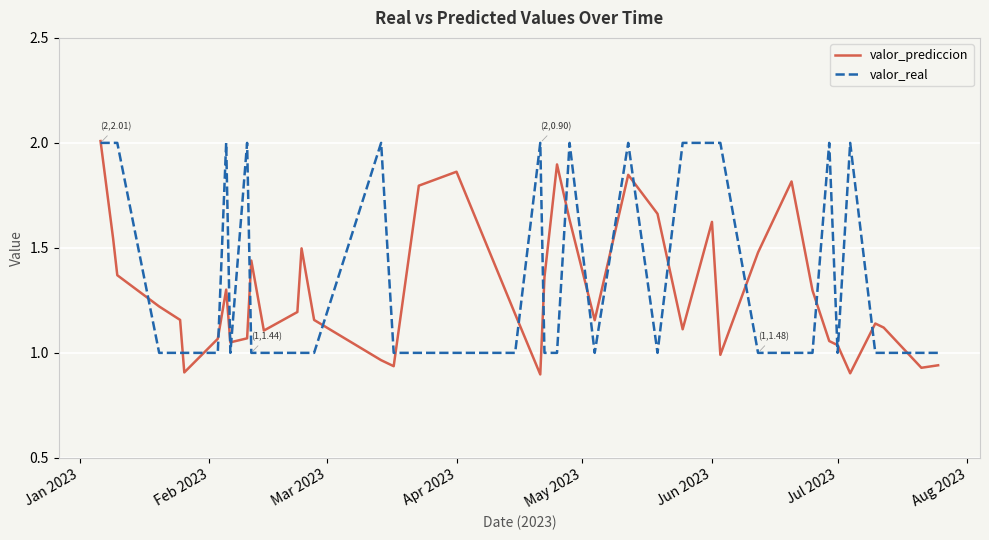

Which series has the largest range (max minus min)?

valor_prediccion